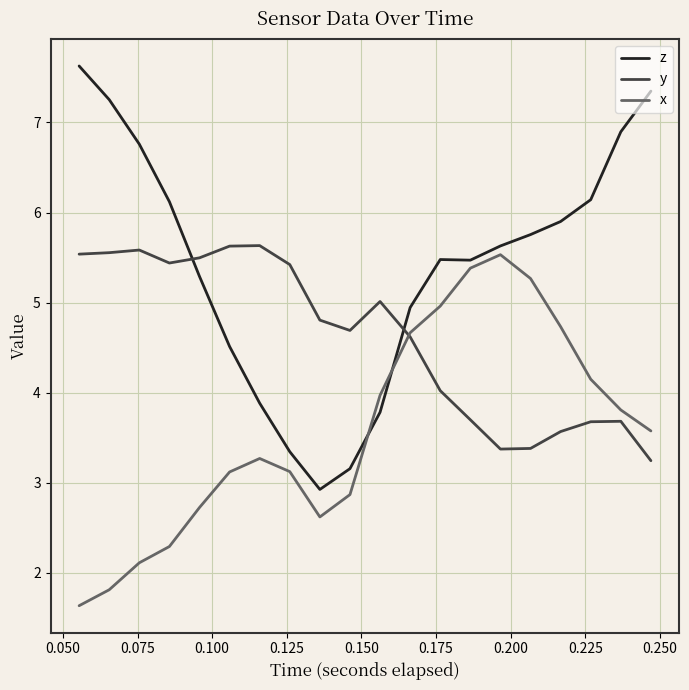

Does the chart display data point markers on the line(s)?

No